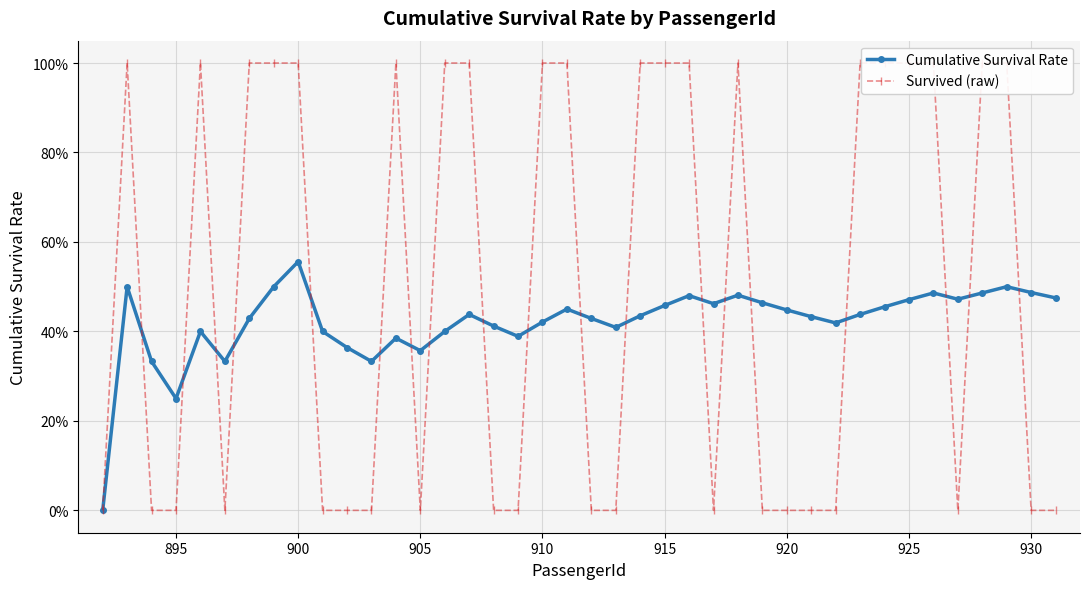

Is the value of Survived (raw) at 925 greater than the value of Cumulative Survival Rate at 27?

Yes